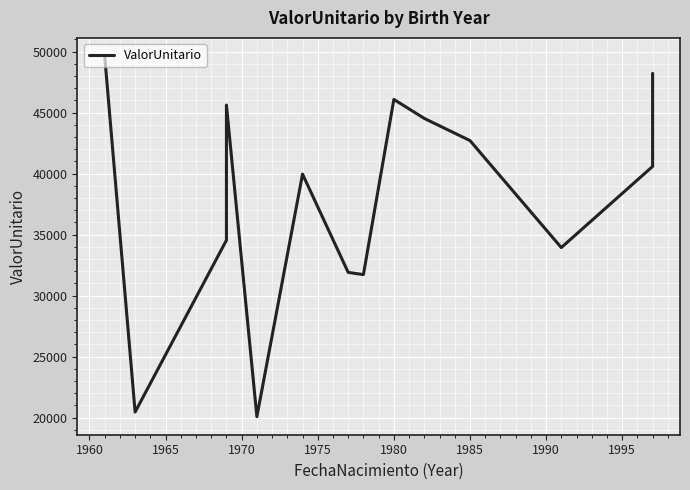

How many interior local peaks (higher than both neighbors) does the data have?

3